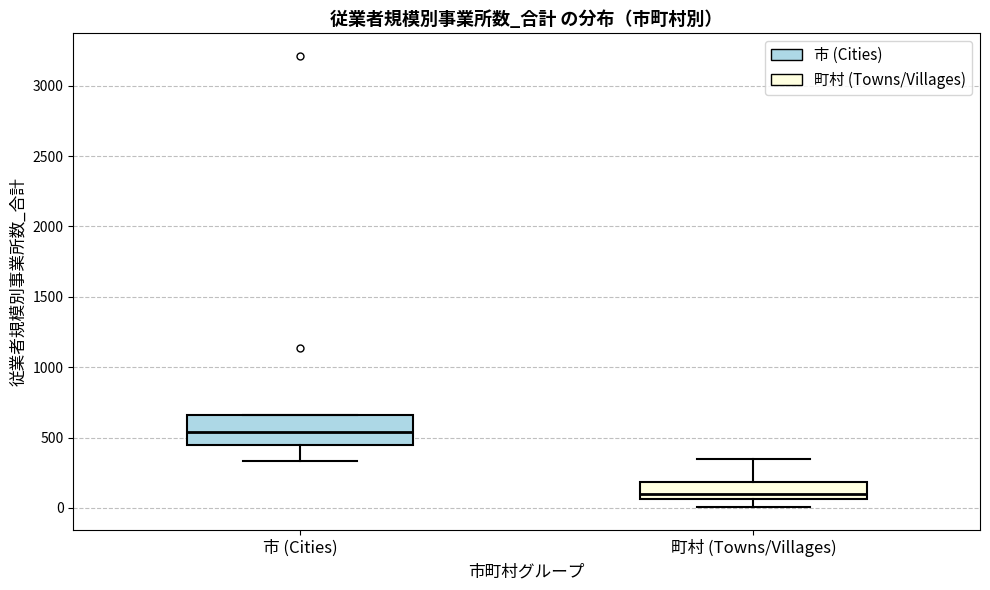

Reading left to right, transcribe this box plot: for each box, give where its median line is, the range the box spans, and where its two whiskers end, as read against the y-axis. The values are not printed on the chart, so give them approximately, as read against the axis.

市 (Cities): median 550, box 450 to 650, whiskers 350 to 650
町村 (Towns/Villages): median 100, box 50 to 200, whiskers 0 to 350